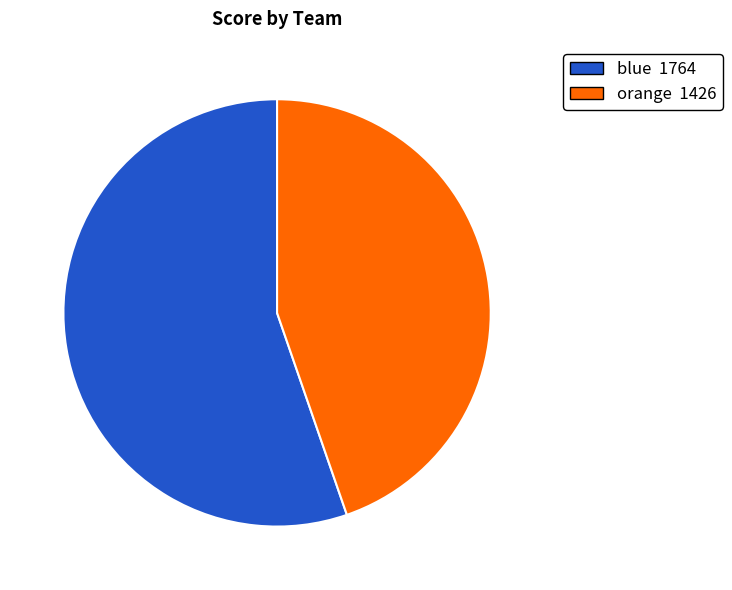

What is the ratio of the value at blue to the value at orange?

1.2